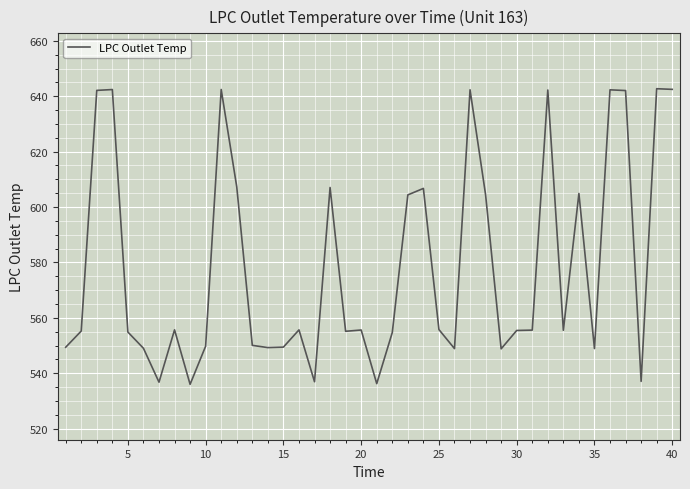

What is the difference between the maximum and minimum values?

106.7